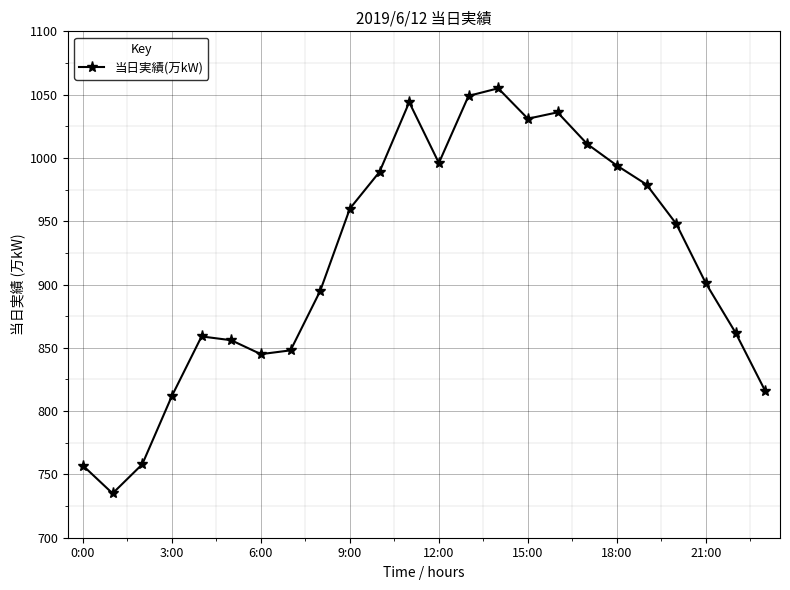

What is the maximum value shown in the chart?

1055